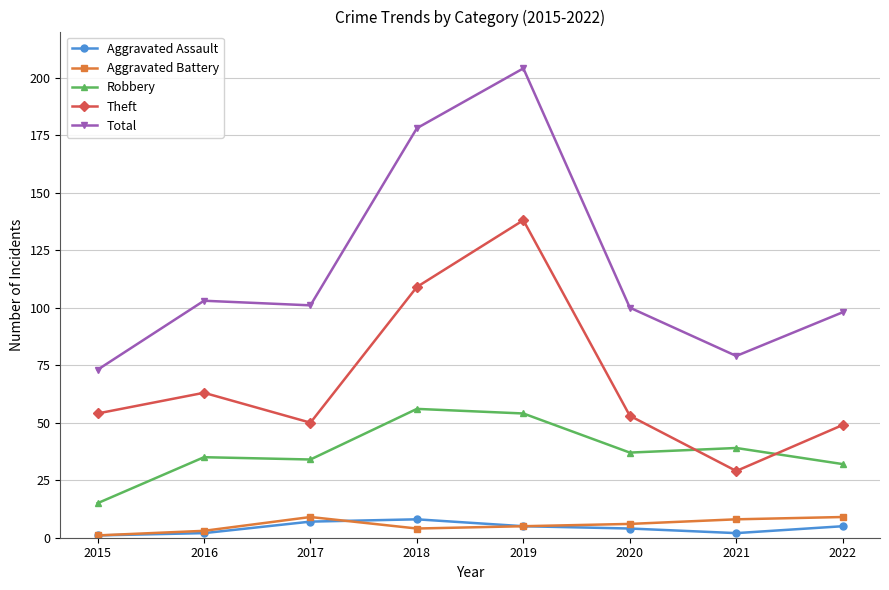

How many interior local peaks does the Total series have?

2